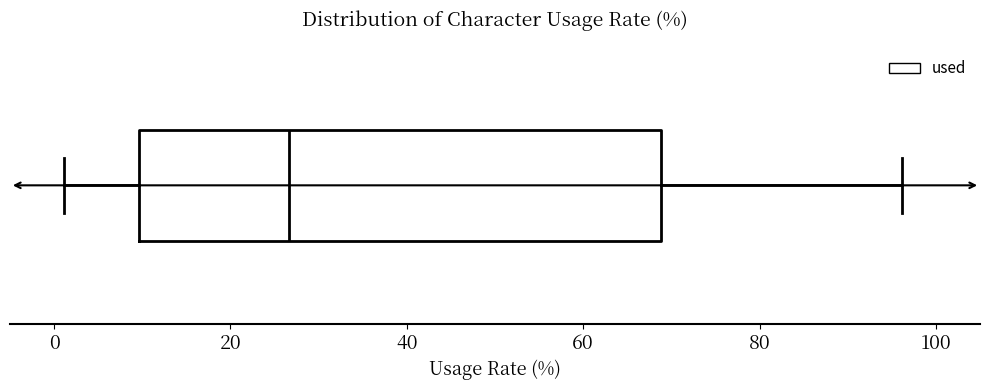

Where does the left whisker of the box end on the x-axis? The values are not printed on the chart, so give them approximately, as read against the axis.

2